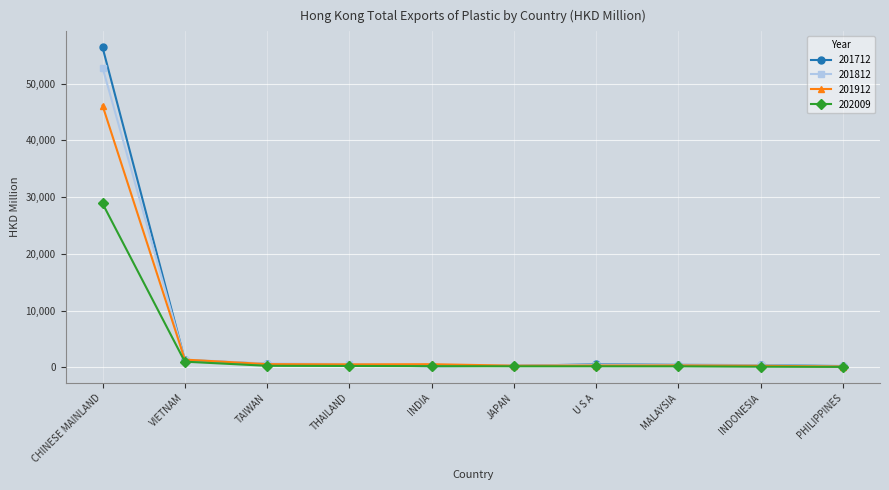

What is the total value across all series at MALAYSIA?

1426.0